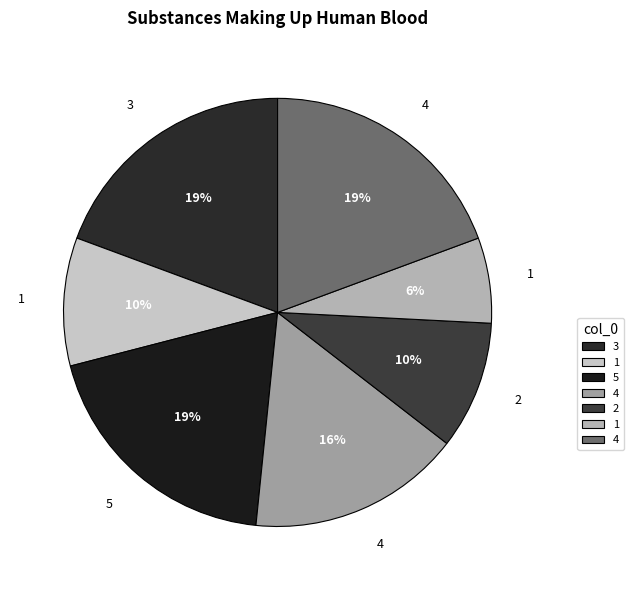

Which category has the biggest portion of the pie?

3